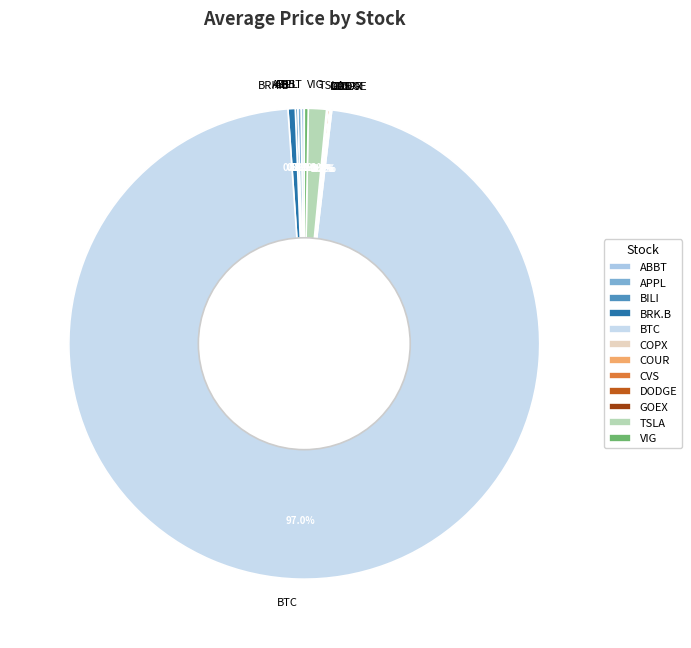

Is there a majority slice in this chart?

Yes